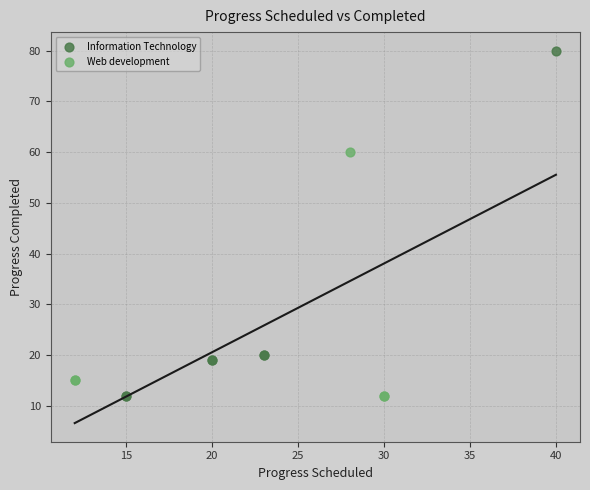

Which series reaches the maximum Y coordinate?

Information Technology